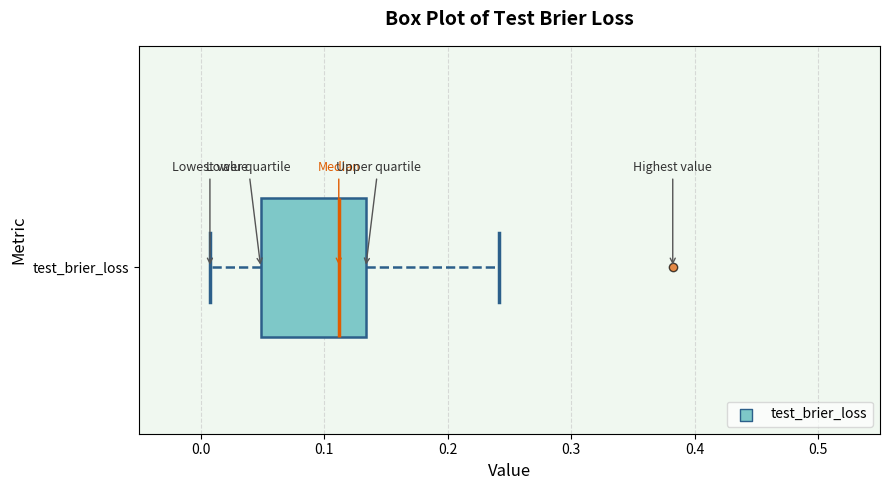

Transcribe this box plot: give where the median line is, the range the box spans, and where the two whiskers end, as read against the x-axis. The values are not printed on the chart, so give them approximately, as read against the axis.

median 0.11, box 0.05 to 0.13, whiskers 0.01 to 0.24